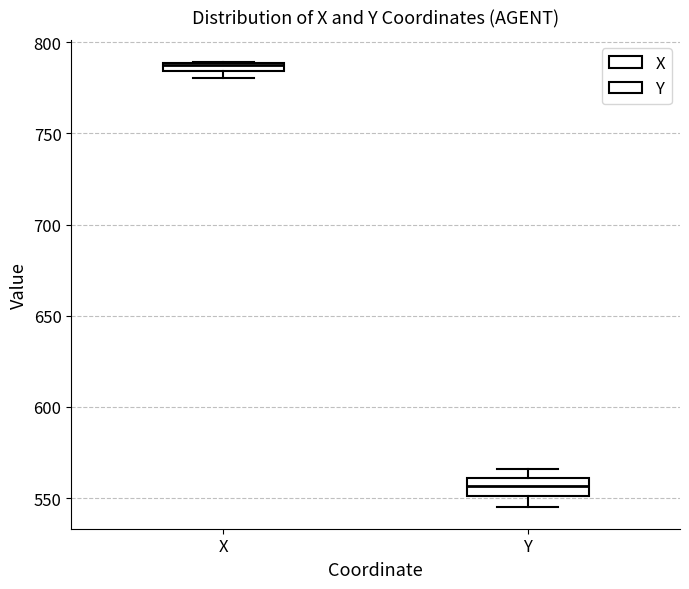

Which box has the highest median line?

X